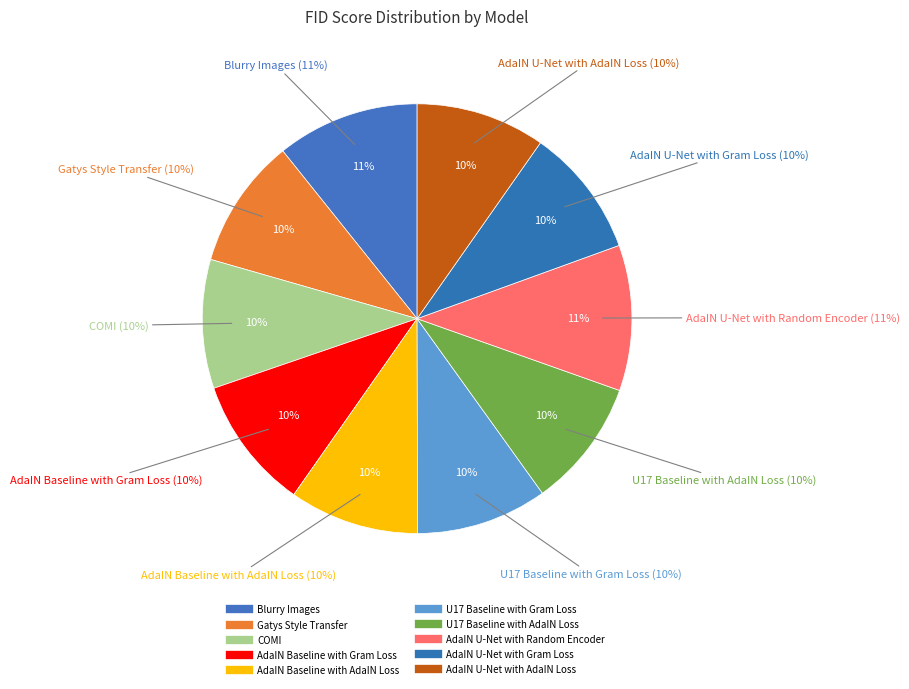

Which category has the smallest portion of the pie?

U17 Baseline with AdaIN Loss